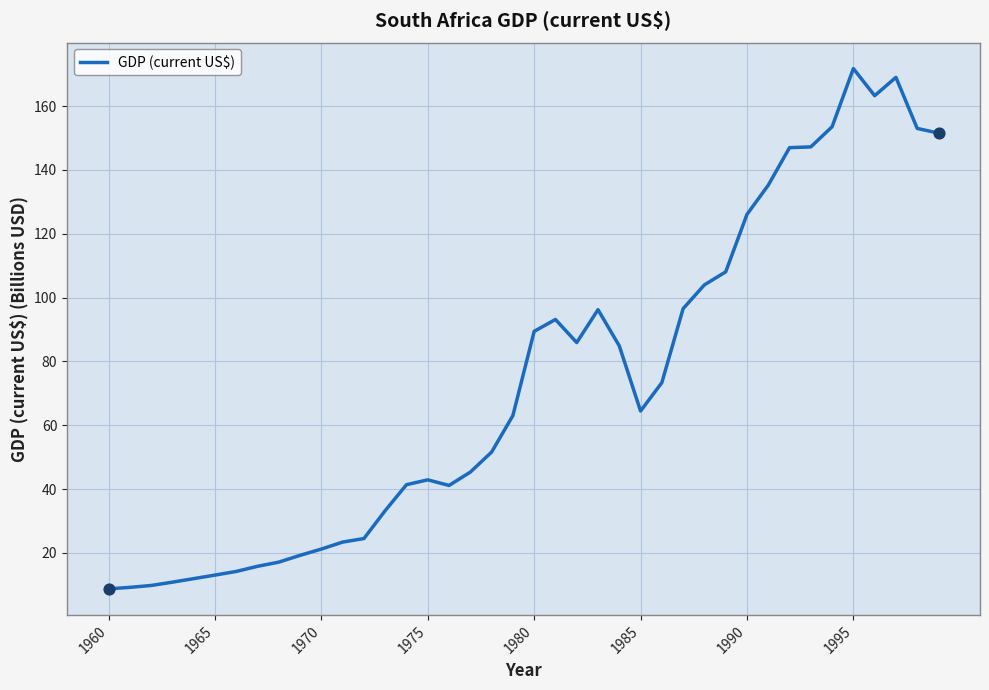

What is the maximum value shown in the chart?

171.7